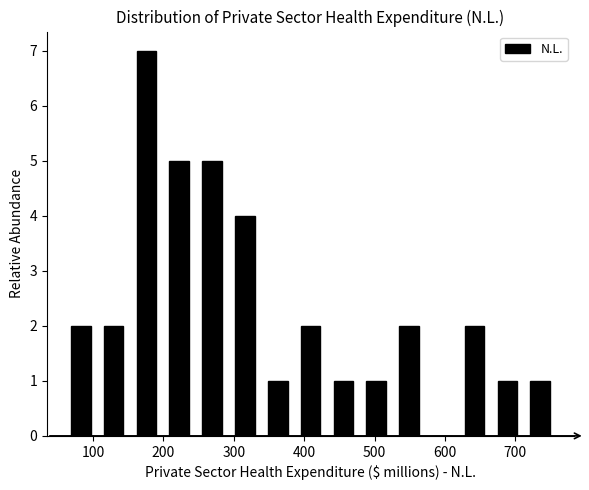

Reading left to right, transcribe this chart: for each bar, give the range it covers on the x-axis and its height. Neither the bar edges nor the heights are printed on the chart, so give them approximately, as read against the axes.

60 to 110: 2
110 to 150: 2
150 to 200: 7
200 to 250: 5
250 to 290: 5
290 to 340: 4
340 to 390: 1
390 to 430: 2
430 to 480: 1
480 to 530: 1
530 to 570: 2
570 to 620: 0
620 to 670: 2
670 to 710: 1
710 to 760: 1